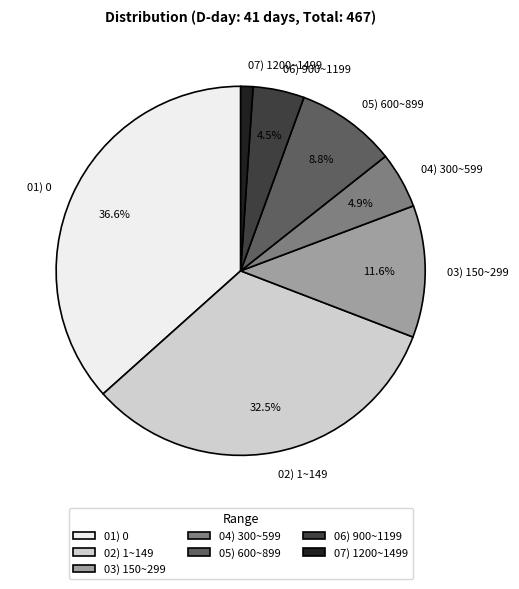

Is the sum of 01) 0 and 02) 1~149 greater than half?

Yes